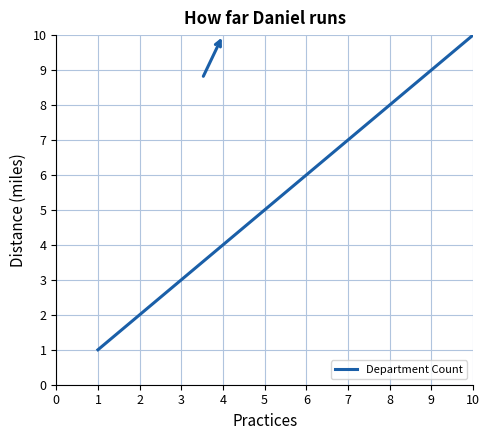

What is the difference between the maximum and minimum values?

9